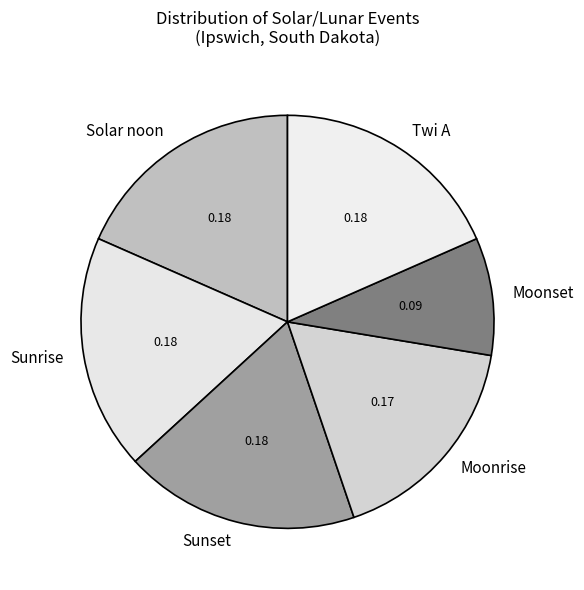

Count the number of slices in the pie.

6